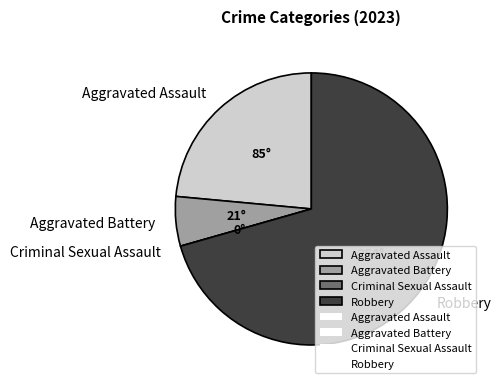

What is the majority slice?

Robbery